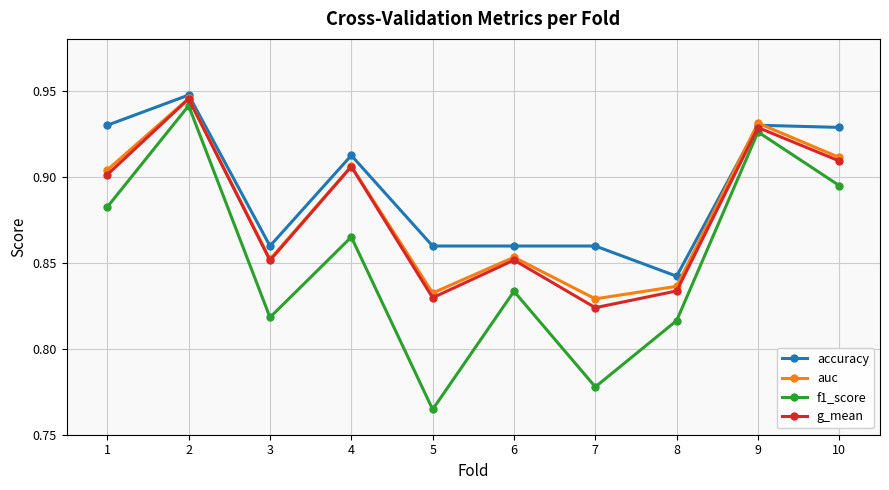

Which series changed the most between 7 and 9?

f1_score